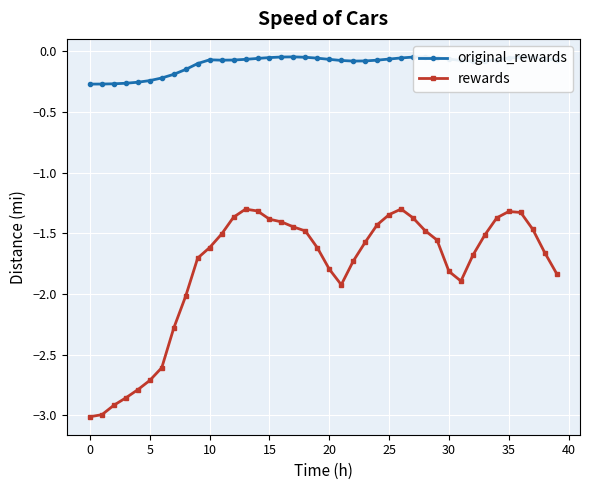

List the series in order of their overall mean, highest first.

original_rewards, rewards